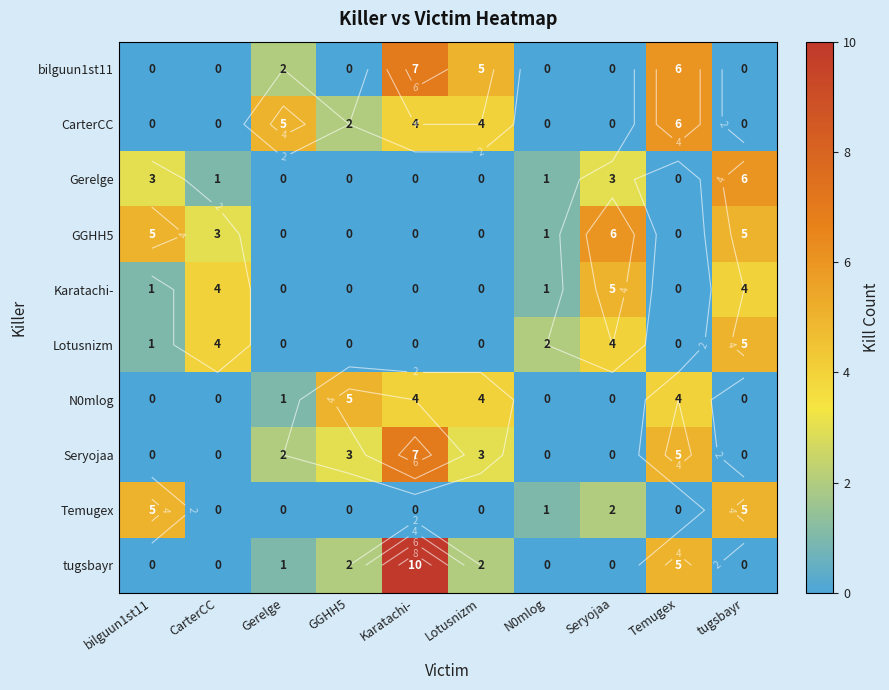

How many positive values does the tugsbayr series have?

5